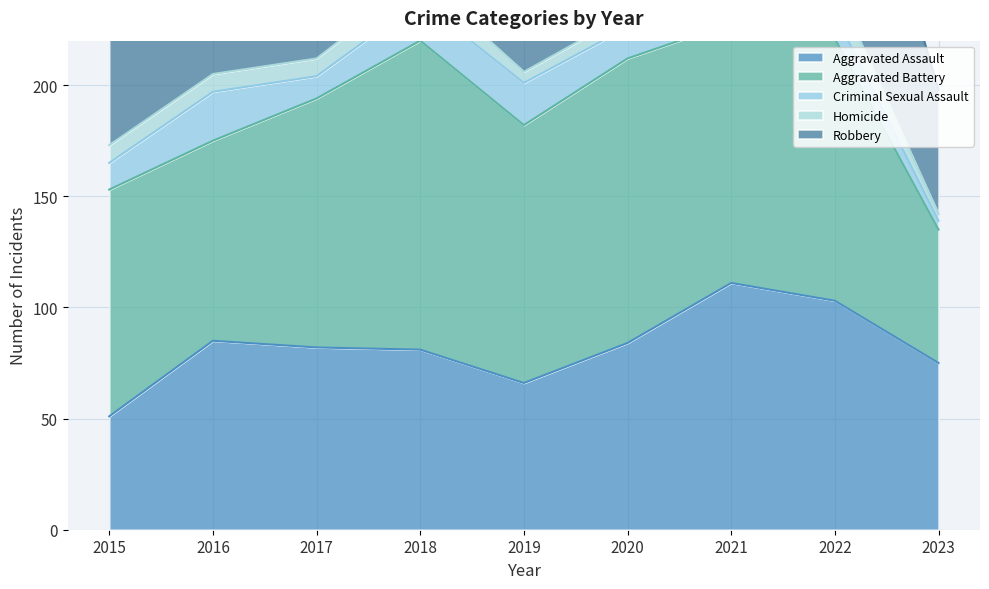

Reading right to left, list all the values displayed in this chart.

Aggravated Assault: 2023=75	2022=103	2021=111	2020=84	2019=66	2018=81	2017=82	2016=85	2015=51
Aggravated Battery: 2023=60	2022=118	2021=117	2020=128	2019=116	2018=139	2017=112	2016=90	2015=102
Criminal Sexual Assault: 2023=4	2022=11	2021=24	2020=14	2019=19	2018=18	2017=10	2016=22	2015=12
Homicide: 2023=3	2022=13	2021=16	2020=6	2019=5	2018=10	2017=8	2016=8	2015=8
Robbery: 2023=56	2022=112	2021=95	2020=81	2019=95	2018=140	2017=180	2016=179	2015=149